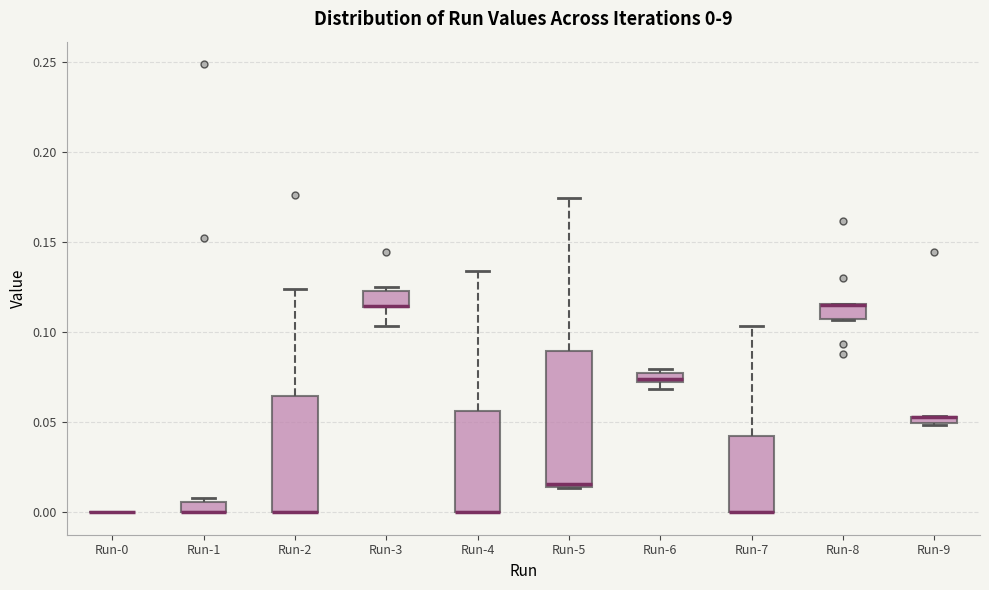

Which box is the tallest, from its lower edge to its upper edge?

Run-5